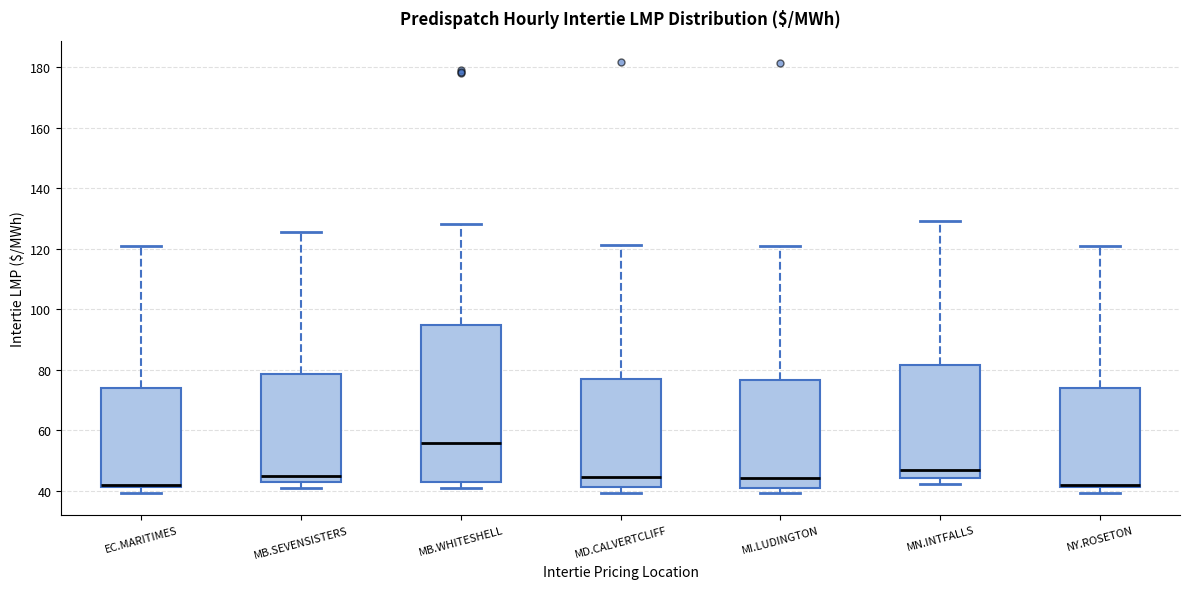

Which box is the tallest, from its lower edge to its upper edge?

MB.WHITESHELL